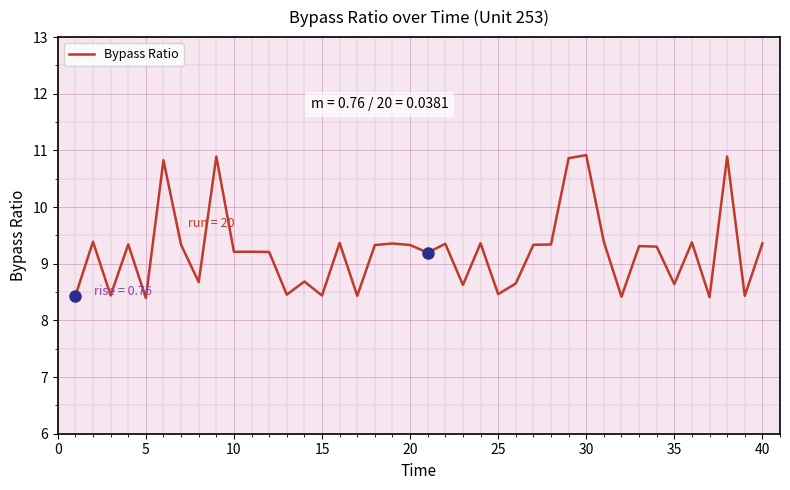

What is the difference between the maximum and minimum values?

2.5